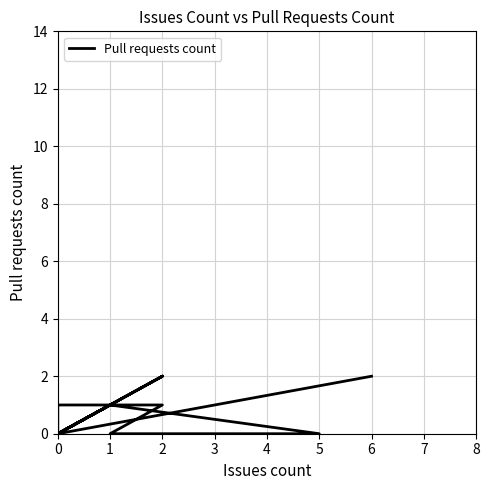

How many lines are shown in the chart?

1